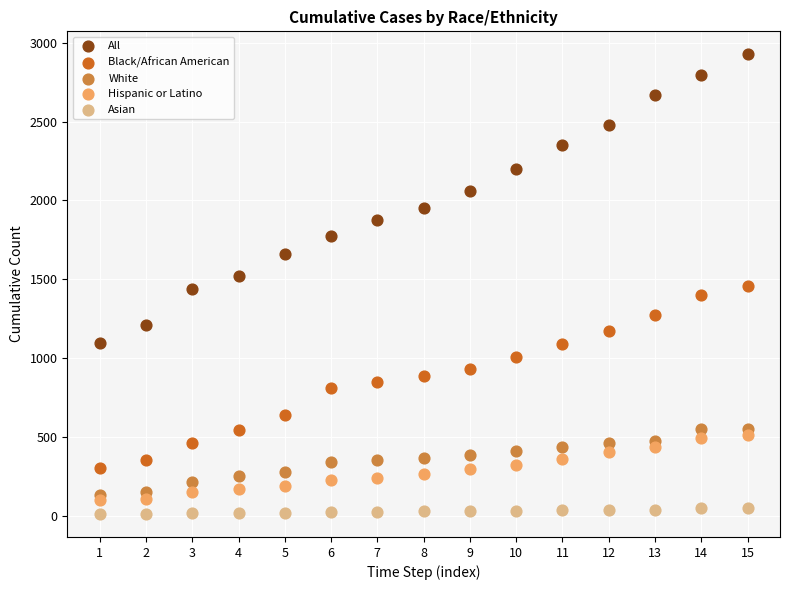

Which series contains the highest Y value?

All